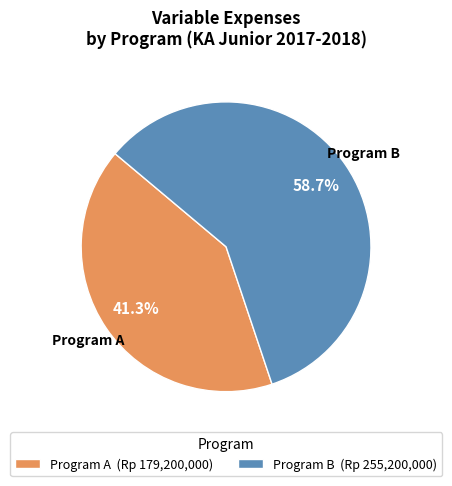

What percentage is the Program A slice, to the nearest percent?

41%